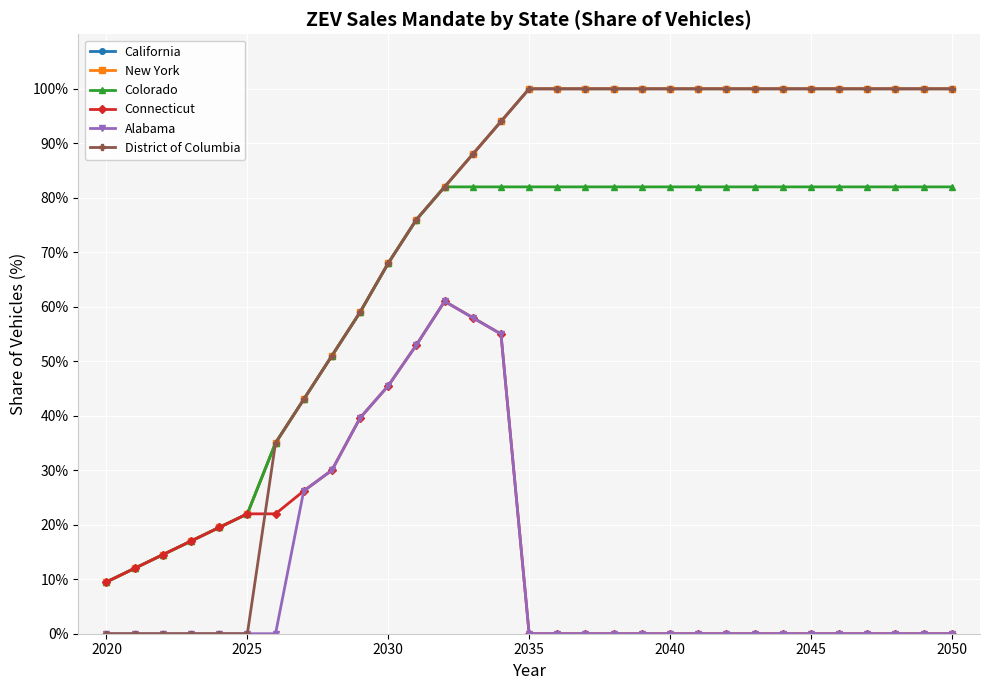

At which category does the chart reach its minimum across all series?

2035